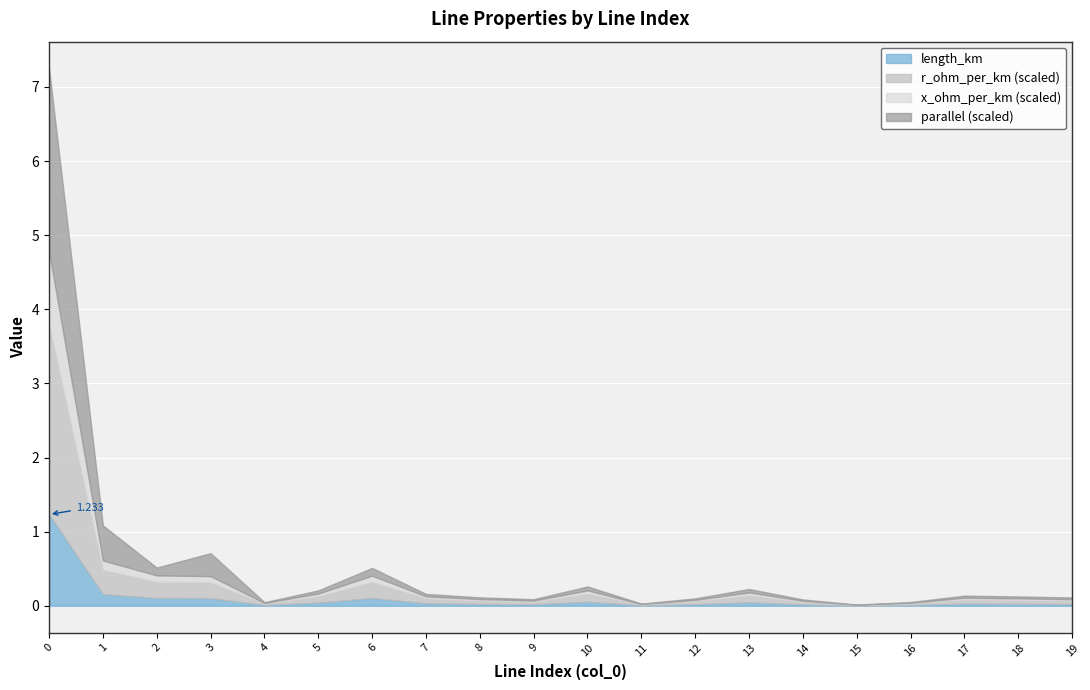

What is the value of the x_ohm_per_km point at the 8th from the left?

0.1